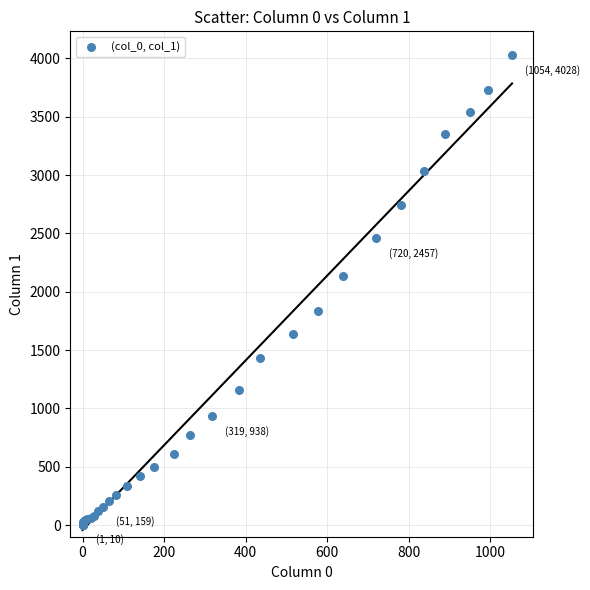

What Y value in the scatter plot is closest to 2015?

2131